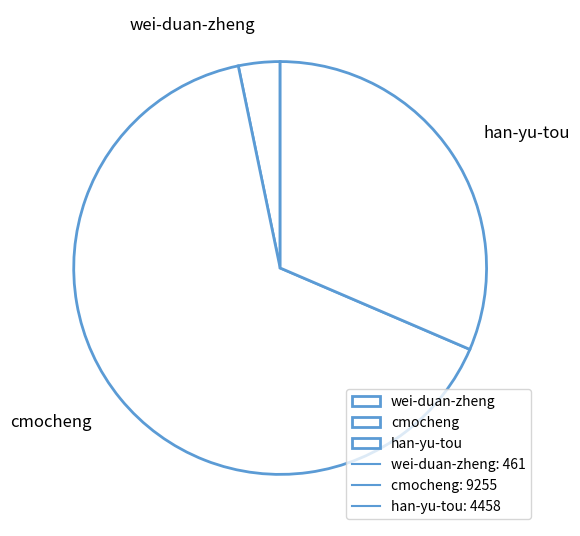

Which slice is the smallest?

wei-duan-zheng